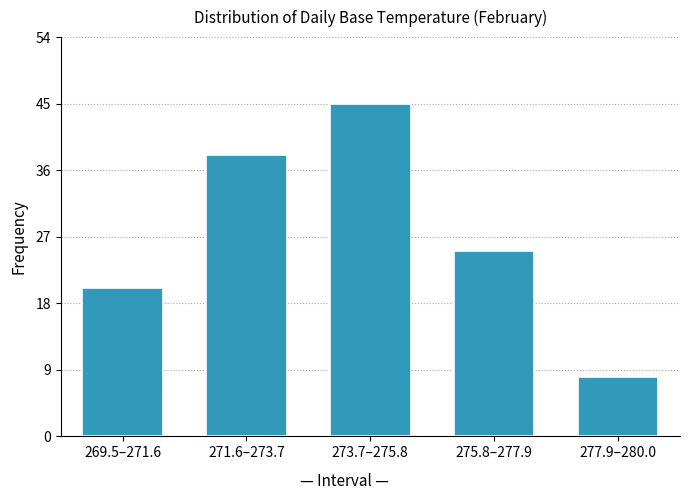

Reading left to right, transcribe all the data shown in this chart.

269.5–271.6=20	271.6–273.7=38	273.7–275.8=45	275.8–277.9=25	277.9–280.0=8